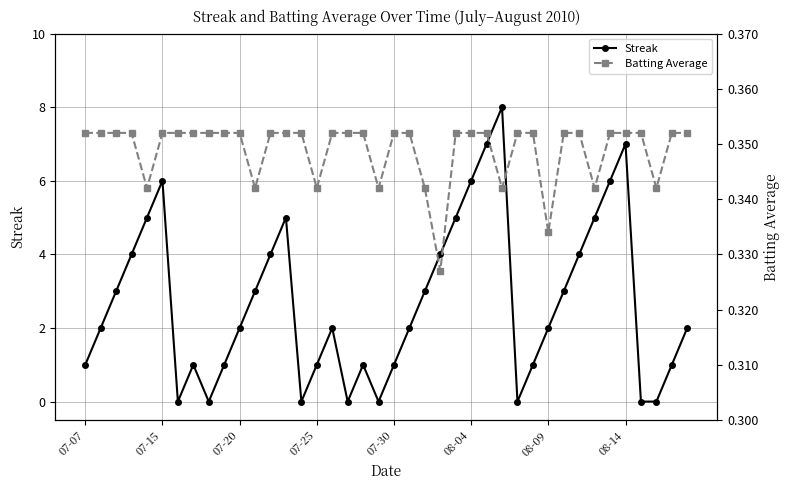

How many Streak values are between 1 and 5?

26